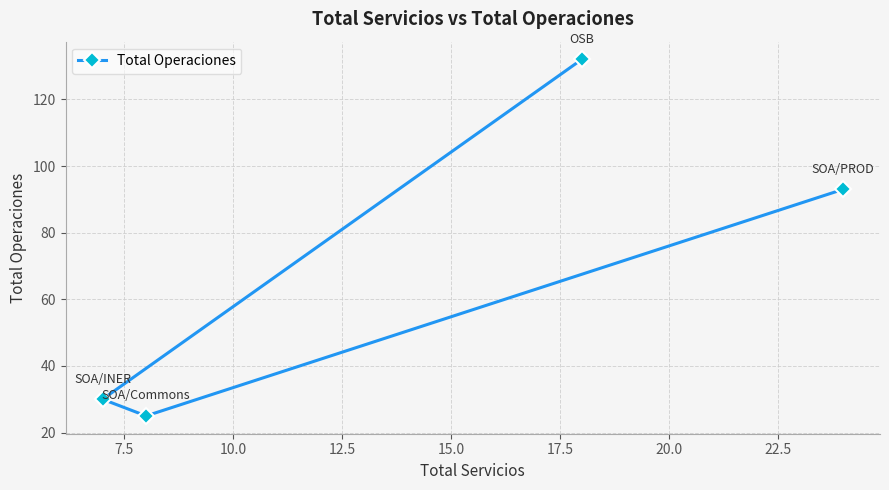

How many lines are shown in the chart?

1